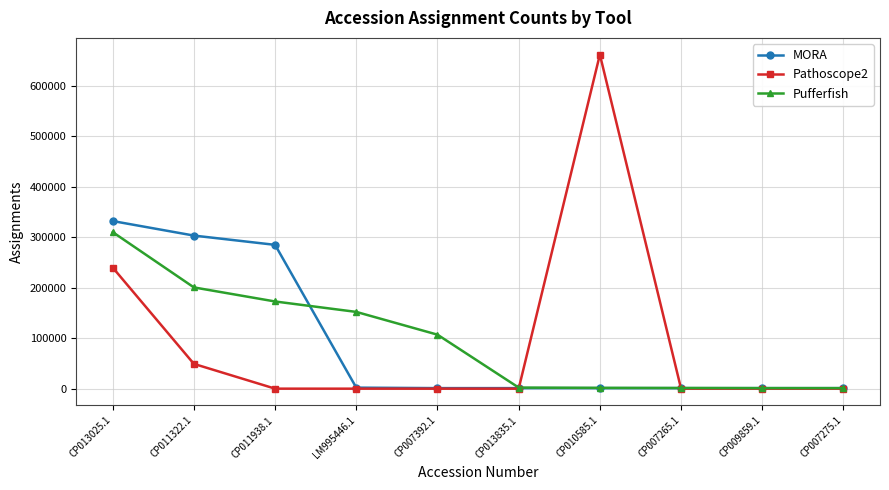

What is the average value of the Pufferfish series?

94975